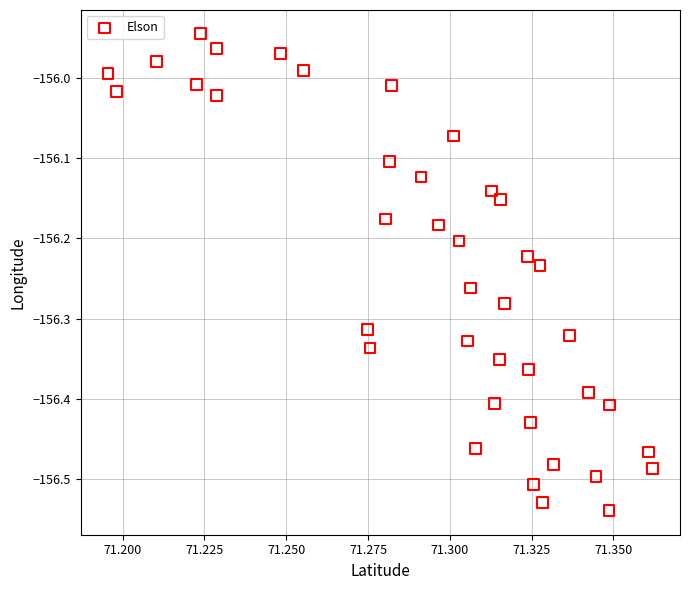

What is the range of Y values (max minus min)?

0.6